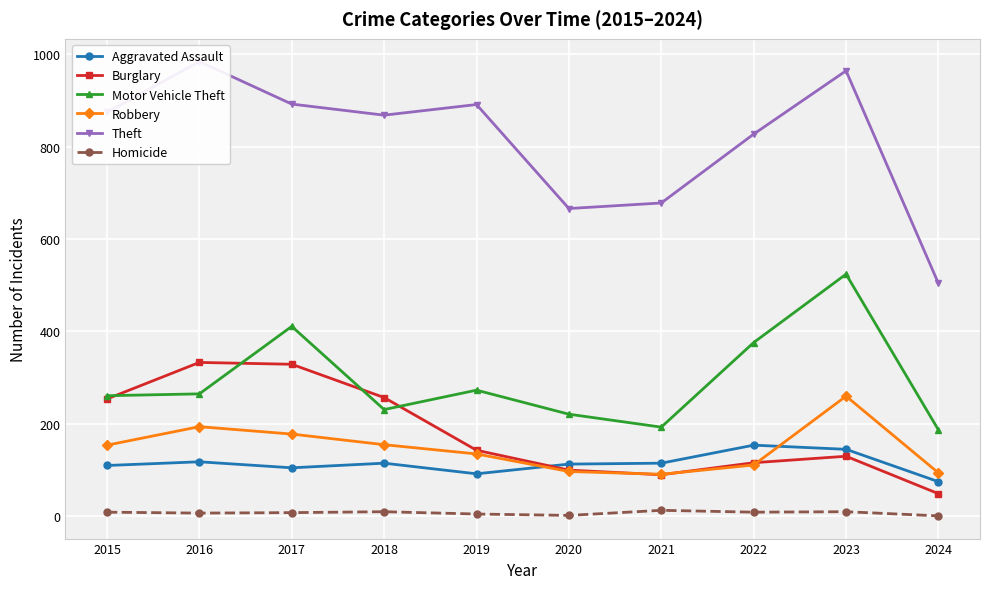

The Burglary series shows 168 at 2016. True or false?

False